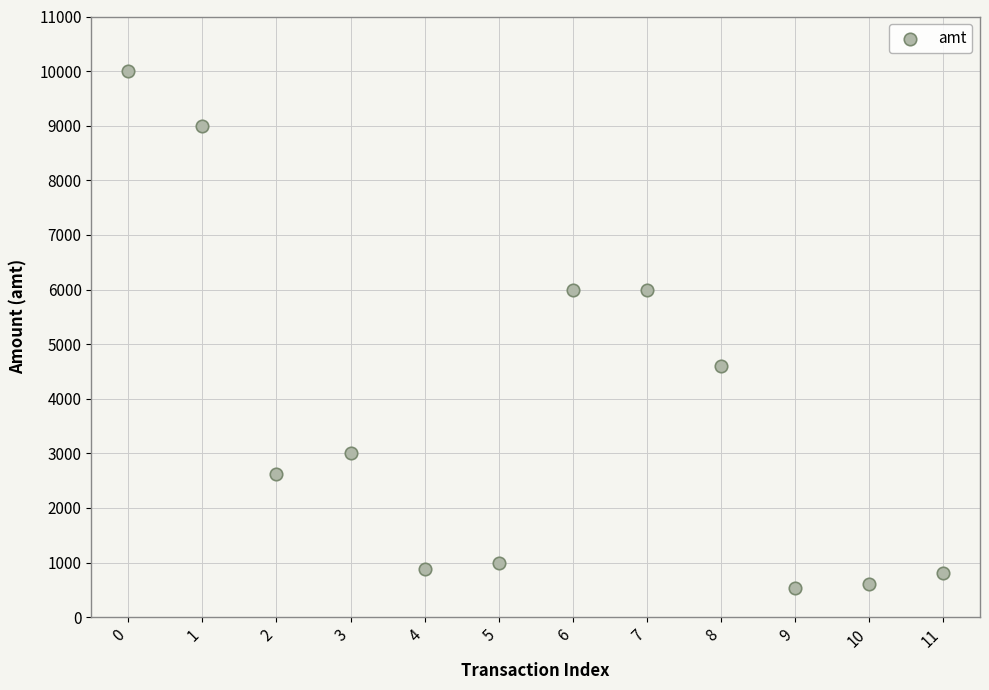

What is the range of Y values (max minus min)?

9473.0